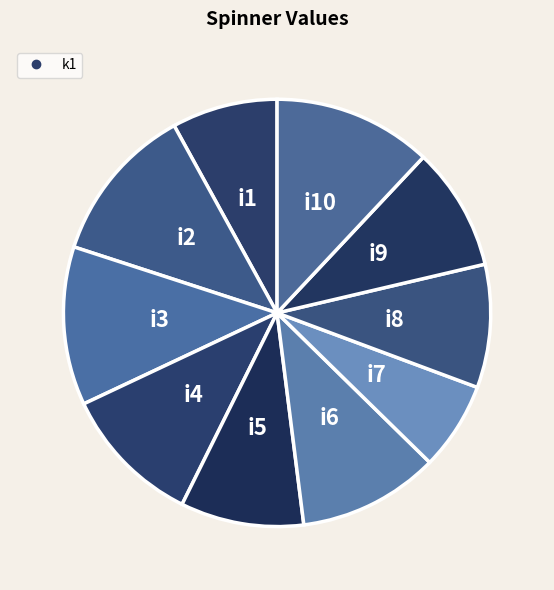

Which category has the biggest portion of the pie?

i2